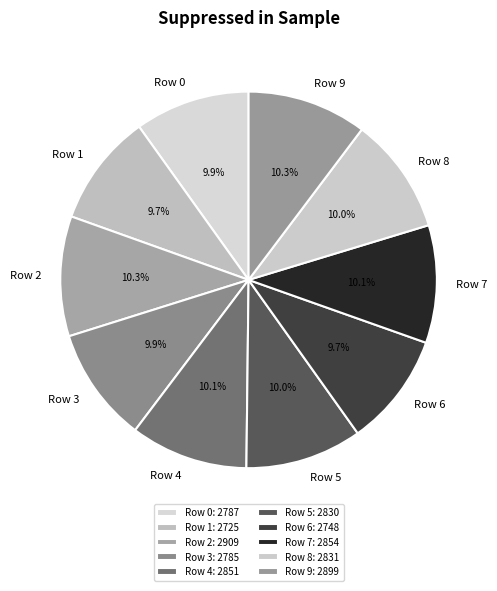

True or false: Row 9 accounts for 18% of the total.

False